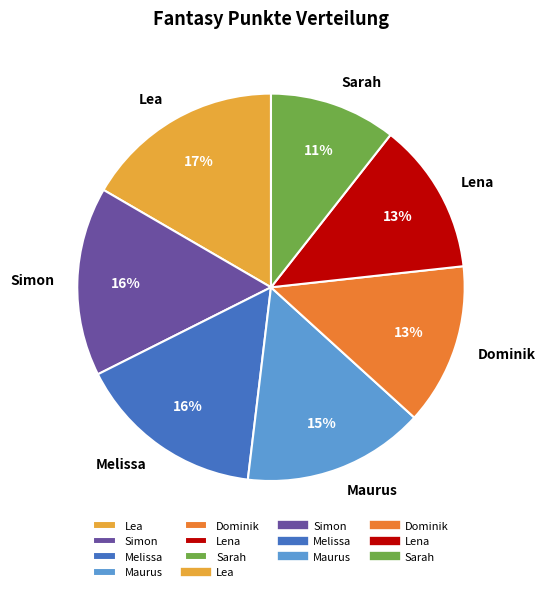

Count the number of slices in the pie.

7